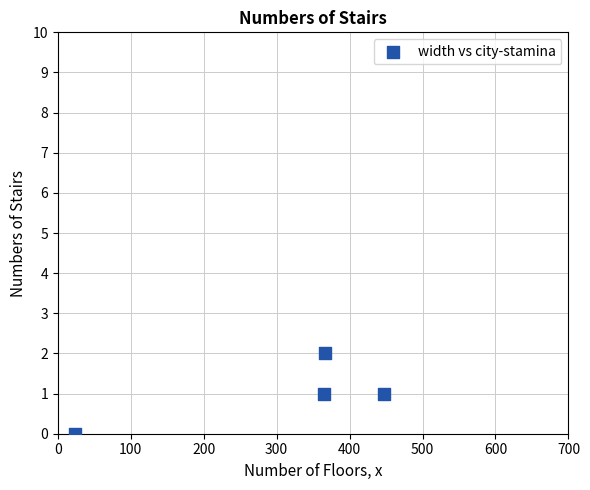

What is the average X value?

300